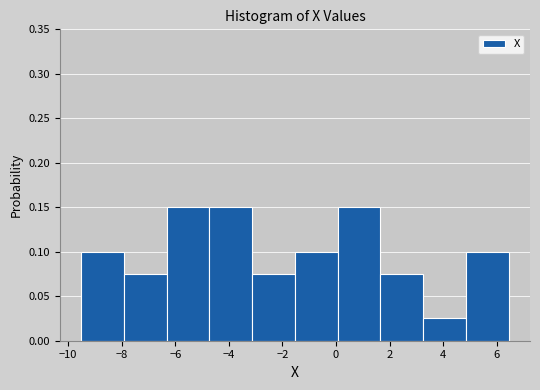

What is the height of the bar covering 0.0 to 1.6 on the x-axis? Neither the bar edges nor the heights are printed on the chart, so give them approximately, as read against the axes.

0.150